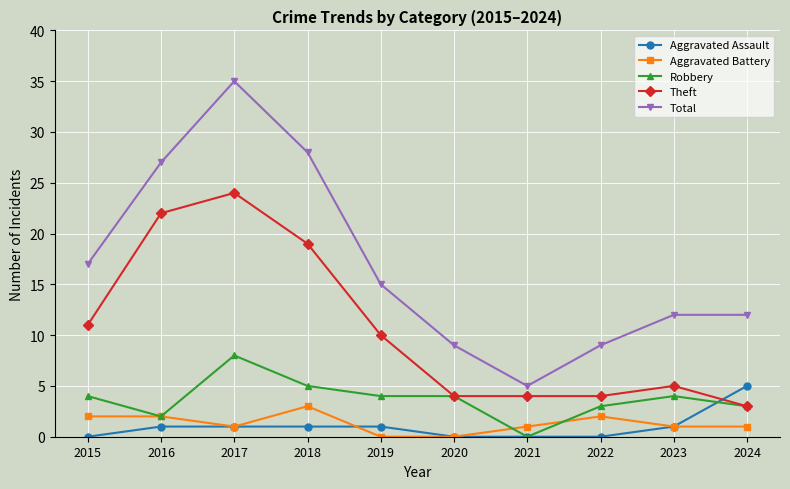

How many series are shown in this chart?

5